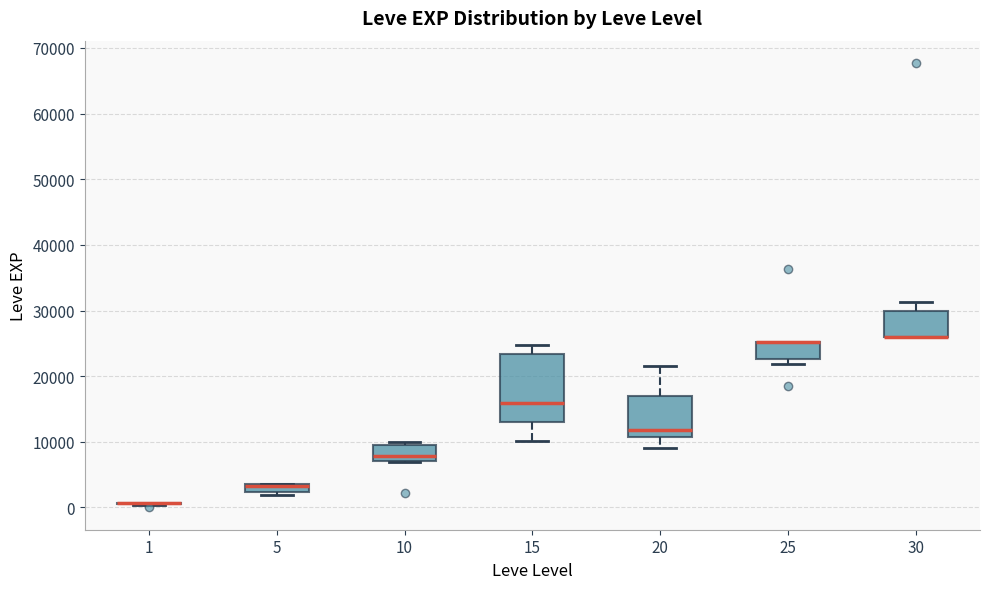

Comparing the boxes themselves (not the whiskers), which one is the tallest?

15